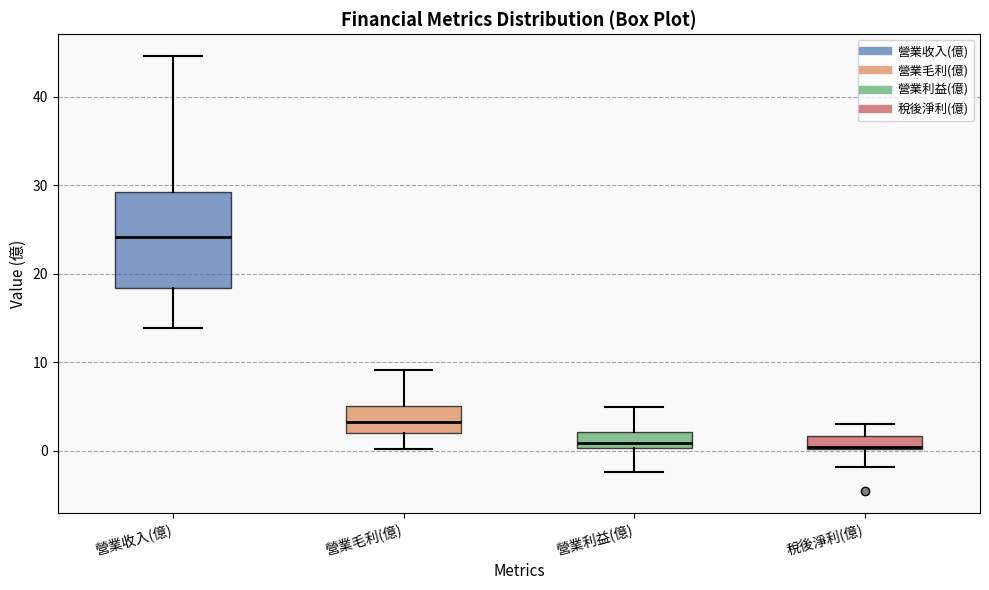

Which box is the tallest, from its lower edge to its upper edge?

營業收入(億)